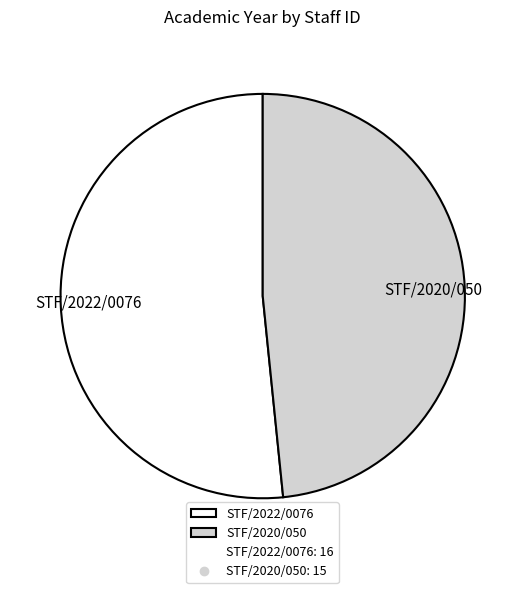

What is the ratio of the value at STF/2022/0076 to the value at STF/2020/050?

1.1